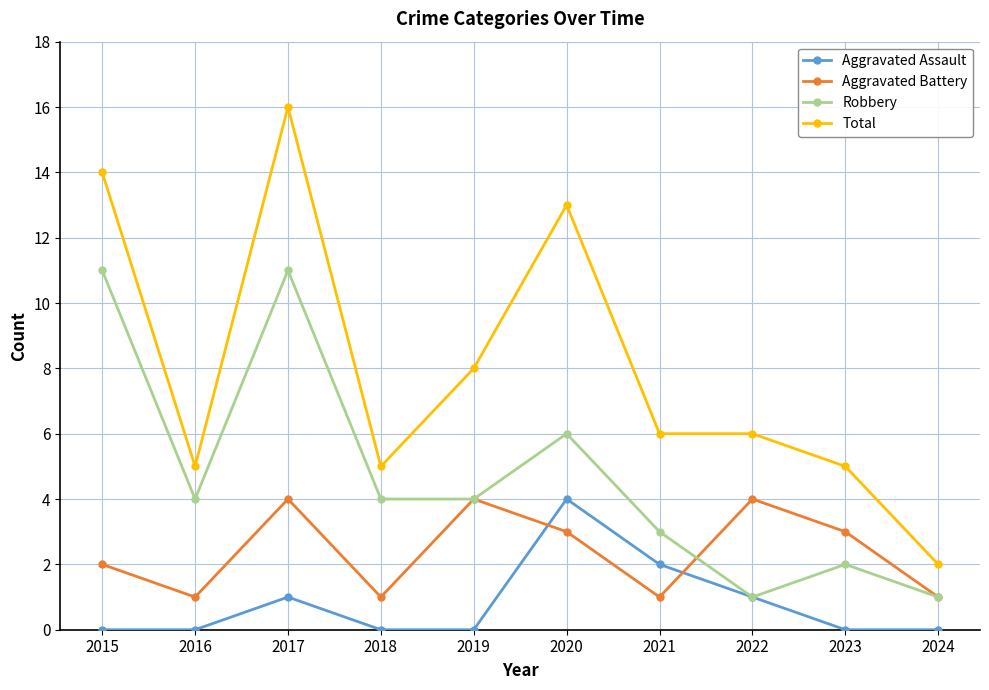

At which label does Robbery first exceed 4?

2015